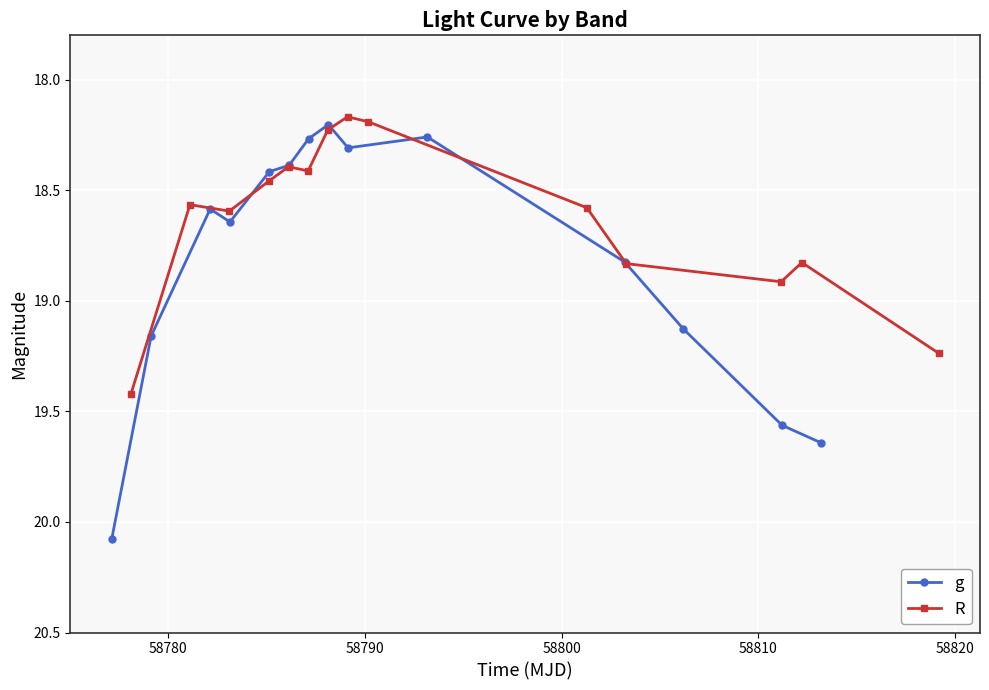

True or false: g has more than 1 interior local peaks.

True